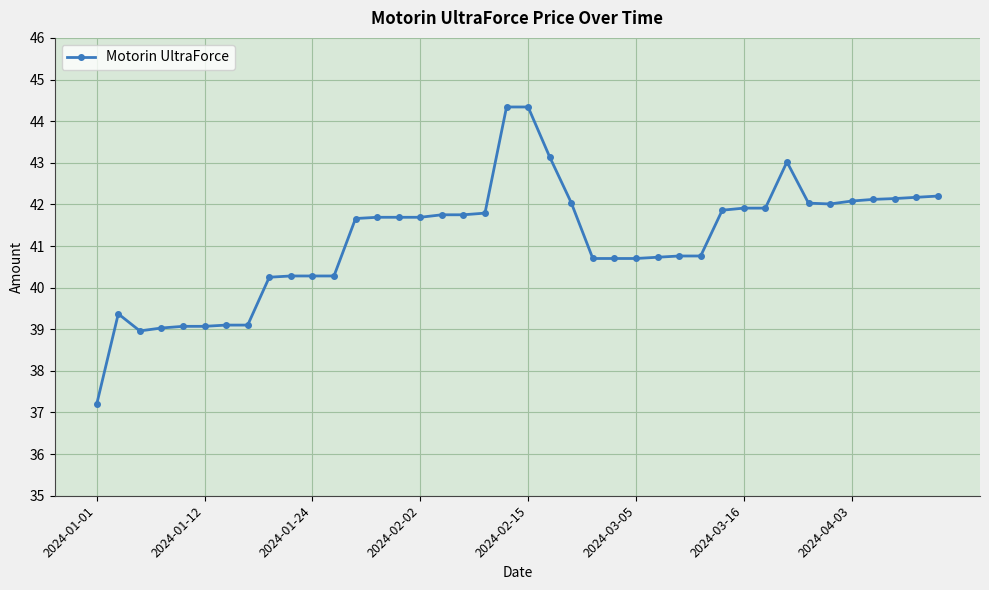

What is the greatest value displayed?

44.3